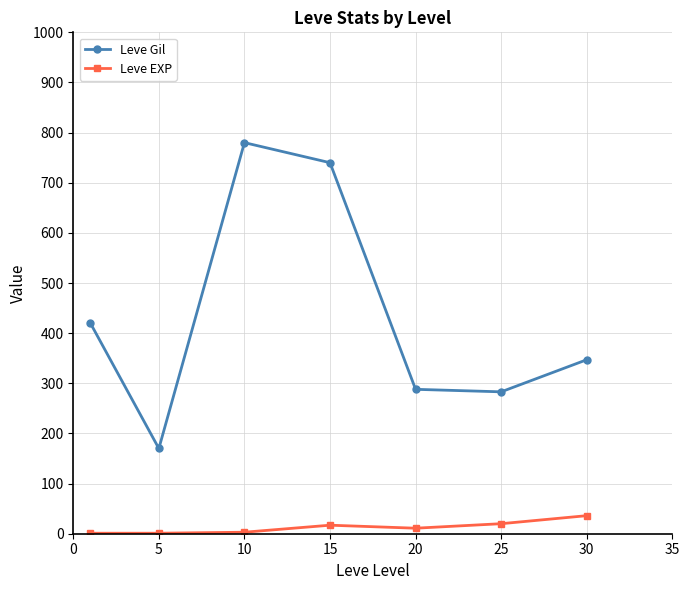

True or false: Leve Gil and Leve EXP intersect in this chart.

False